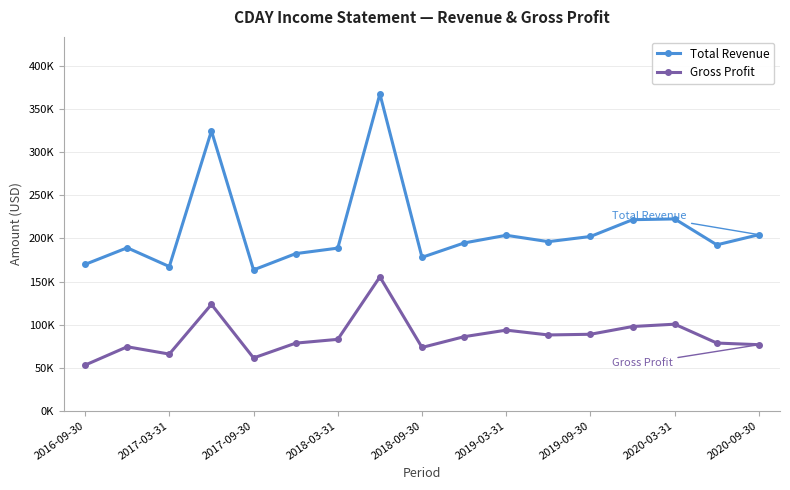

At which category does Gross Profit reach its first local valley?

2017-03-31